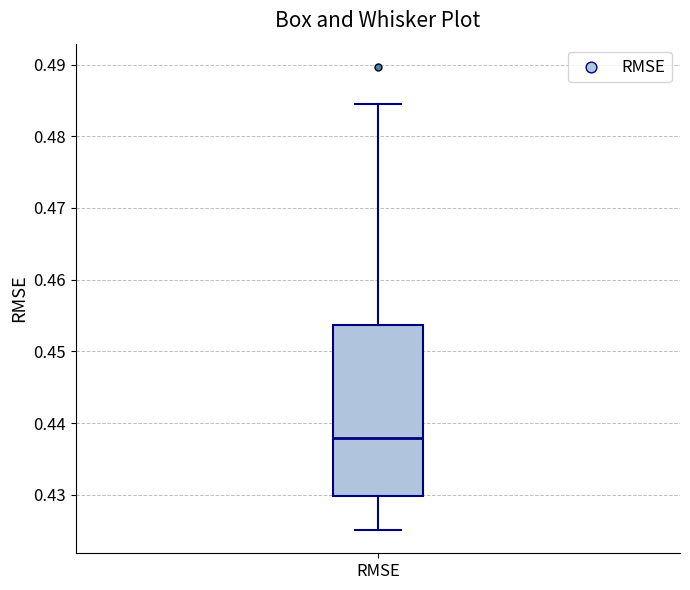

Where is the upper edge of the box for RMSE on the y-axis? The values are not printed on the chart, so give them approximately, as read against the axis.

0.454